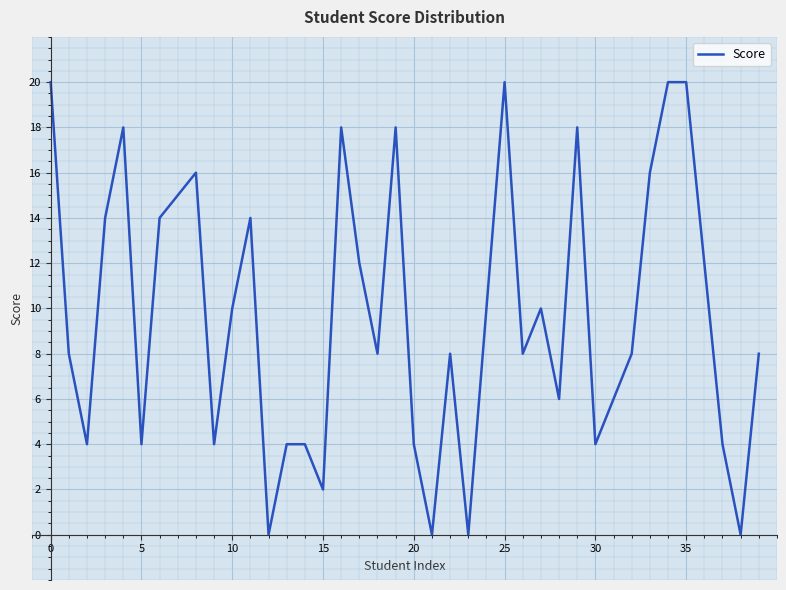

Reading left to right, what are all the values shown in this chart?

20	8	4	14	18	4	14	15	16	4	10	14	0	4	4	2	18	12	8	18	4	0	8	0	10	20	8	10	6	18	4	6	8	16	20	20	12	4	0	8